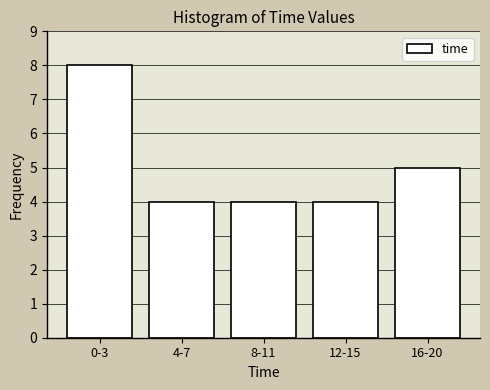

Reading left to right, what are all the values shown in this chart?

8	4	4	4	5